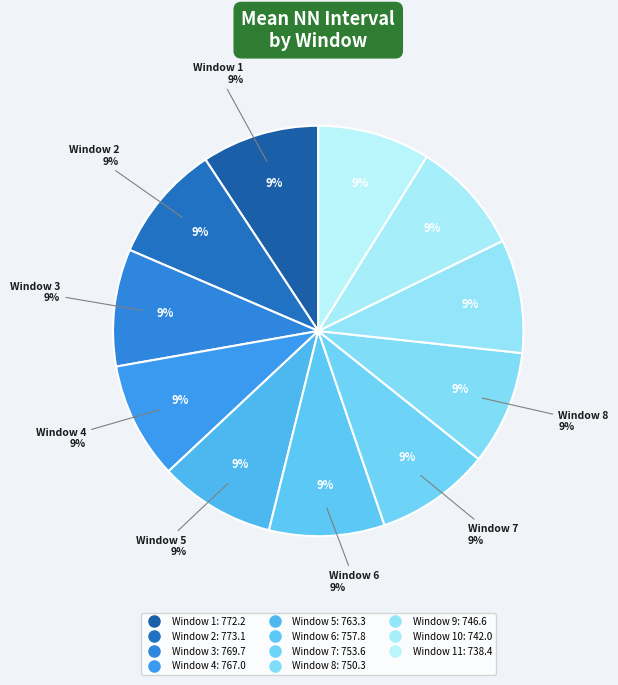

Approximately how many times larger is the value at Window 10 compared to Window 7?

1.0